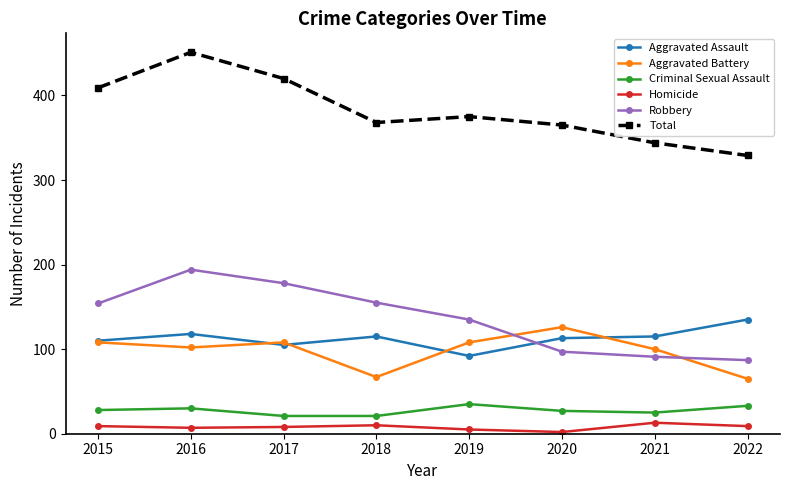

How many Criminal Sexual Assault values are between 25 and 33?

5